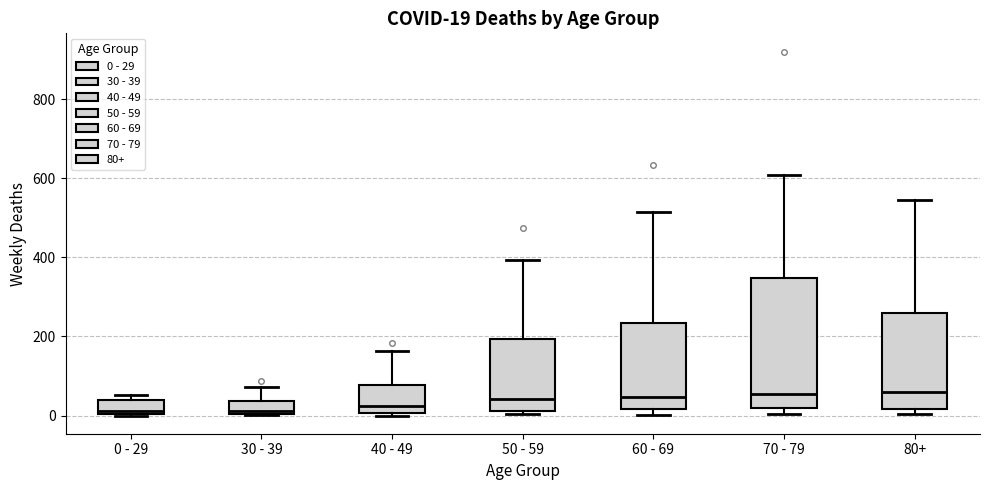

Comparing the boxes themselves (not the whiskers), which one is the tallest?

70 - 79